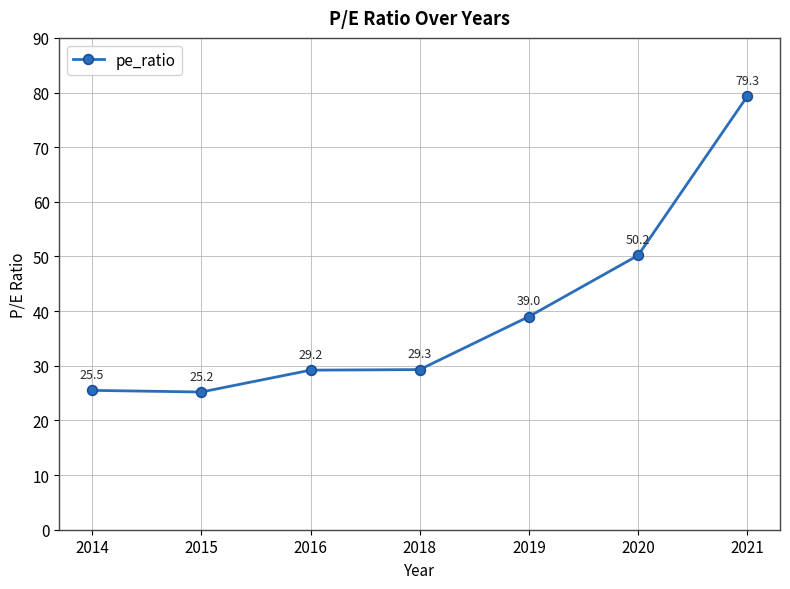

What is the change in value from 2015 to 2018?

+4.1